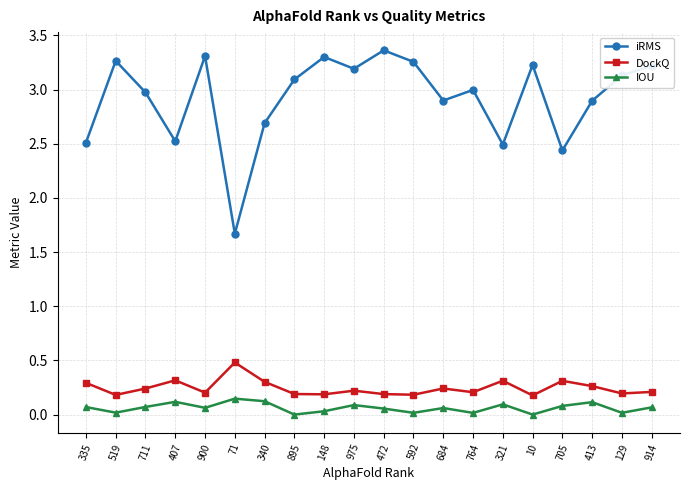

How many categories are shown in the chart?

20